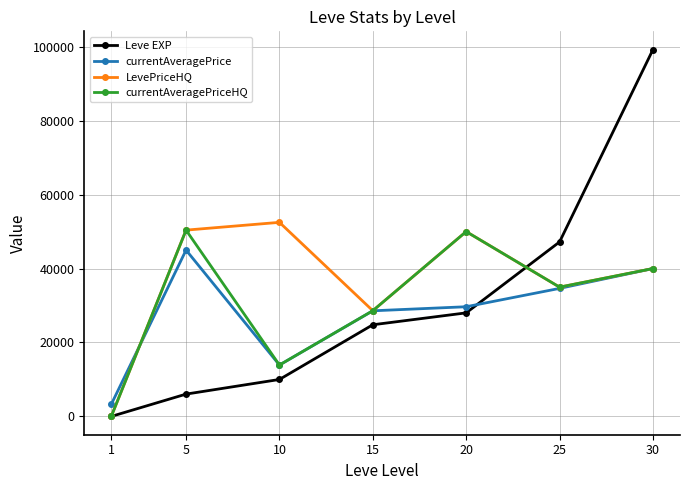

Read the currentAveragePrice value at 1, to the nearest 10.

3310